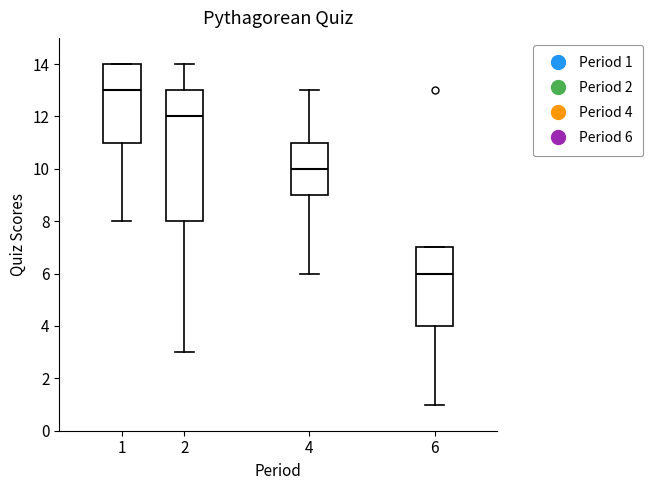

Reading left to right, transcribe this box plot: for each box, give where its median line is, the range the box spans, and where its two whiskers end, as read against the y-axis. The values are not printed on the chart, so give them approximately, as read against the axis.

1: median 13, box 11 to 14, whiskers 8 to 14
2: median 12, box 8 to 13, whiskers 3 to 14
4: median 10, box 9 to 11, whiskers 6 to 13
6: median 6, box 4 to 7, whiskers 1 to 7